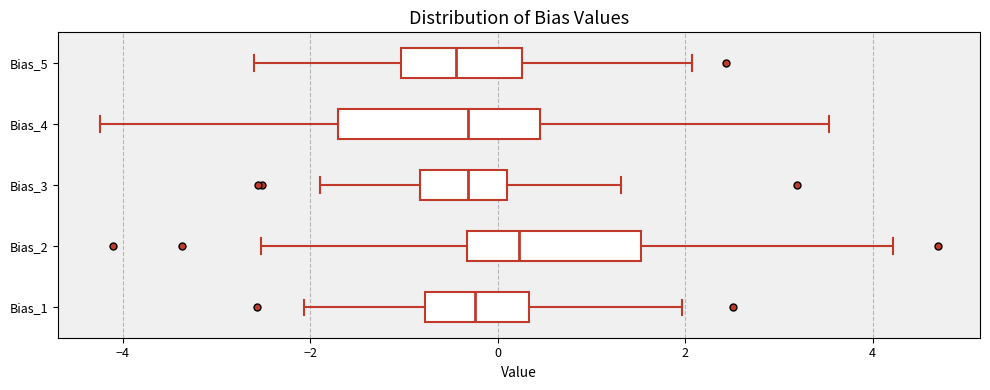

Reading bottom to top, read every box against the x-axis: the position of its median line, the range the box covers, and the ends of its whiskers. The values are not printed on the chart, so give them approximately, as read against the axis.

Bias_1: median -0.2, box -0.8 to 0.4, whiskers -2.0 to 2.0
Bias_2: median 0.2, box -0.4 to 1.6, whiskers -2.6 to 4.2
Bias_3: median -0.4, box -0.8 to 0.0, whiskers -1.8 to 1.4
Bias_4: median -0.4, box -1.8 to 0.4, whiskers -4.2 to 3.6
Bias_5: median -0.4, box -1.0 to 0.2, whiskers -2.6 to 2.0